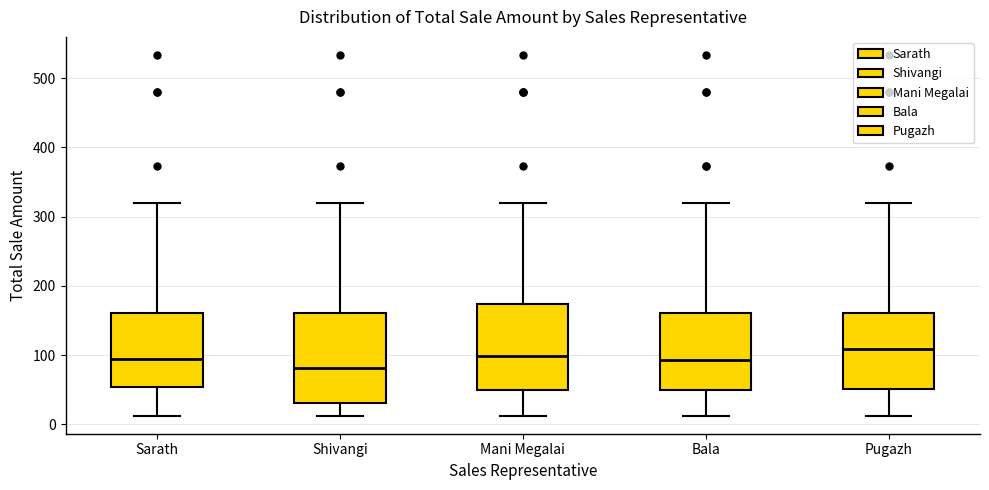

Reading left to right, transcribe this box plot: for each box, give where its median line is, the range the box spans, and where its two whiskers end, as read against the y-axis. The values are not printed on the chart, so give them approximately, as read against the axis.

Sarath: median 90, box 50 to 160, whiskers 10 to 320
Shivangi: median 80, box 30 to 160, whiskers 10 to 320
Mani Megalai: median 100, box 50 to 170, whiskers 10 to 320
Bala: median 90, box 50 to 160, whiskers 10 to 320
Pugazh: median 110, box 50 to 160, whiskers 10 to 320